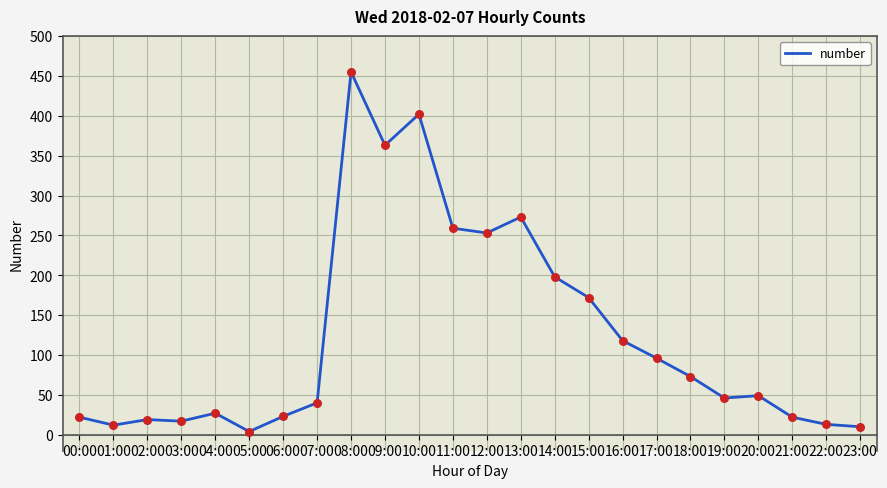

What is the change in value from 07:00 to 22:00?

-27